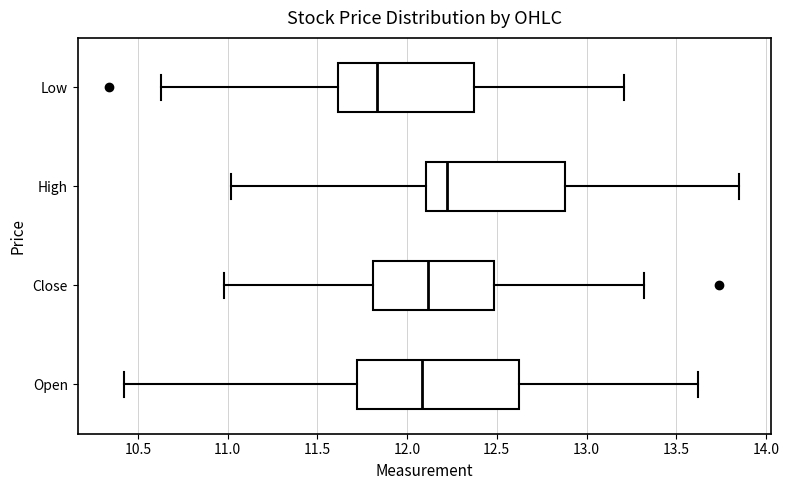

Reading bottom to top, transcribe this box plot: for each box, give where its median line is, the range the box spans, and where its two whiskers end, as read against the x-axis. The values are not printed on the chart, so give them approximately, as read against the axis.

Open: median 12.10, box 11.70 to 12.60, whiskers 10.40 to 13.60
Close: median 12.10, box 11.80 to 12.50, whiskers 11.00 to 13.30
High: median 12.20, box 12.10 to 12.90, whiskers 11.00 to 13.85
Low: median 11.85, box 11.60 to 12.40, whiskers 10.65 to 13.20